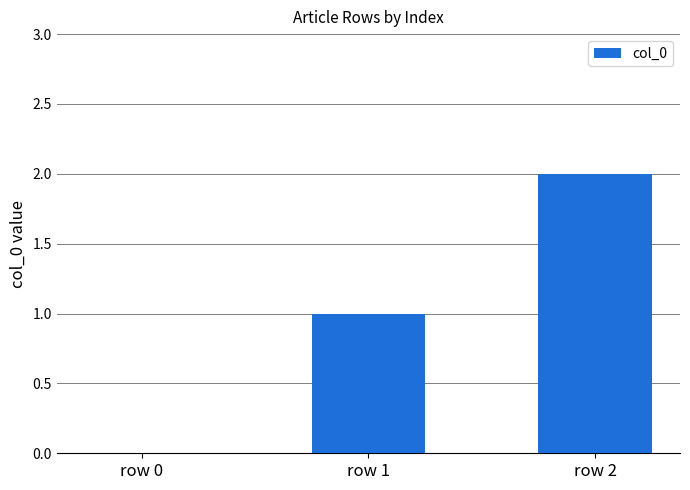

Which category has the highest value across all series?

row 2